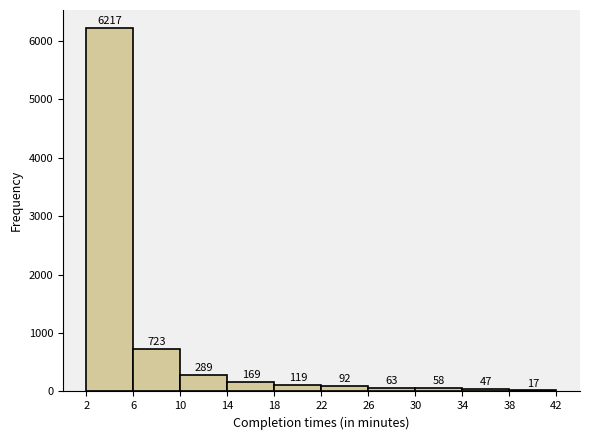

How tall is the bar that spans 30 to 34 on the x-axis?

58